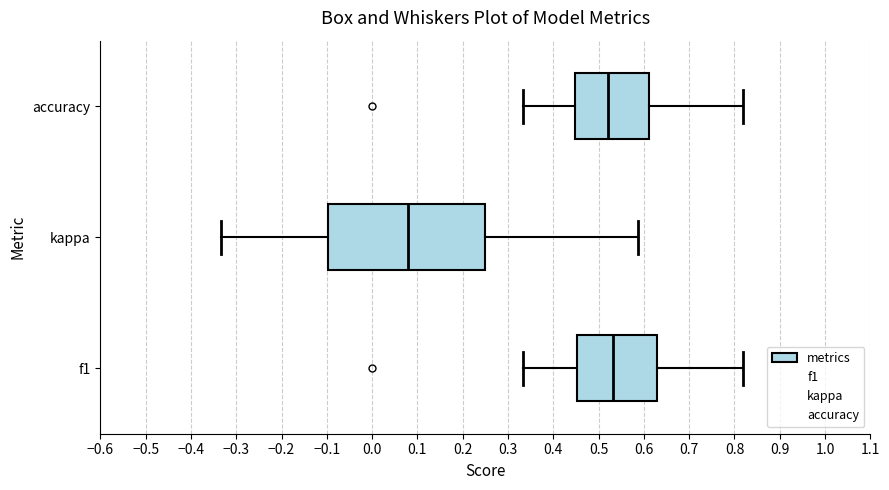

Which box's median line is the furthest to the left?

kappa